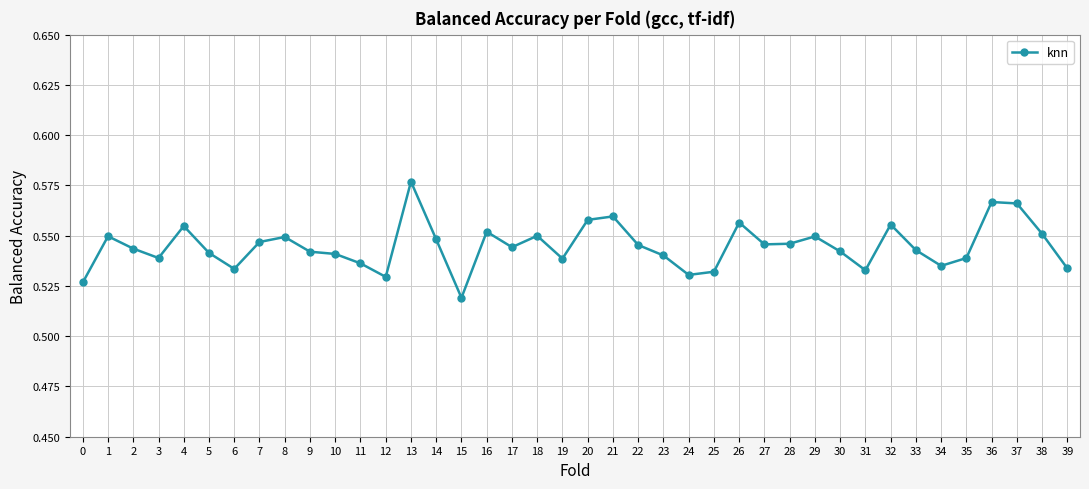

Between 16 and 17, which is larger?

16